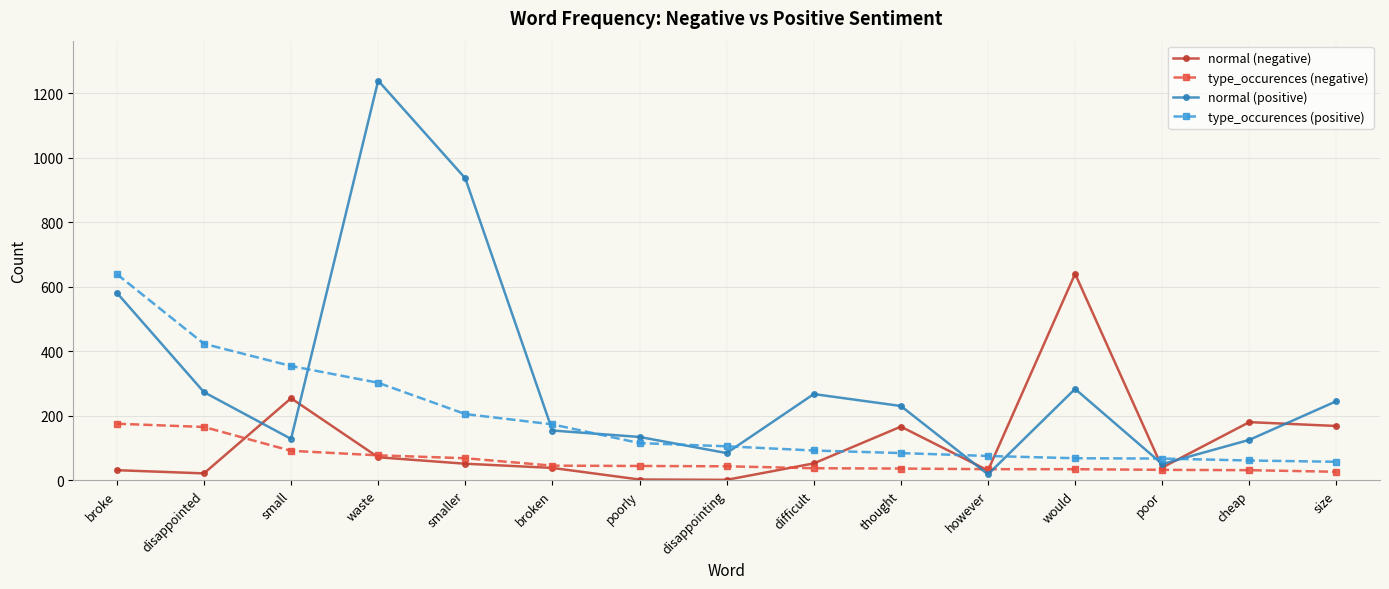

True or false: type_occurences (positive) and type_occurences (negative) cross at least once.

False